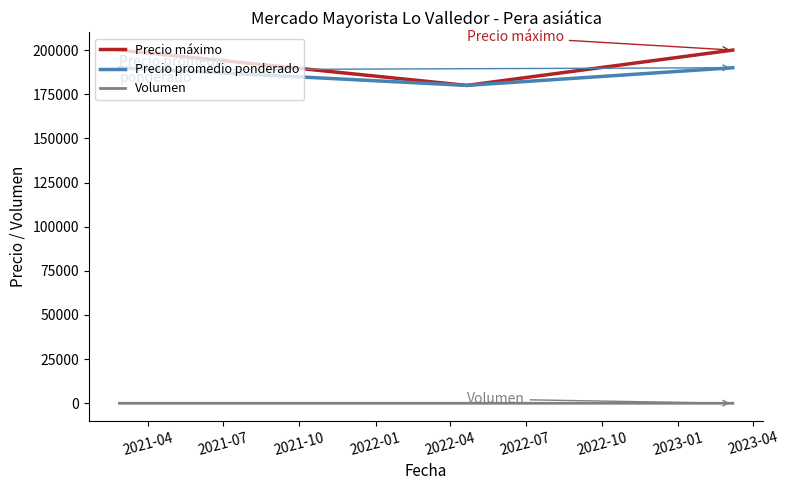

What is the average value of the Precio promedio ponderado series?

186667